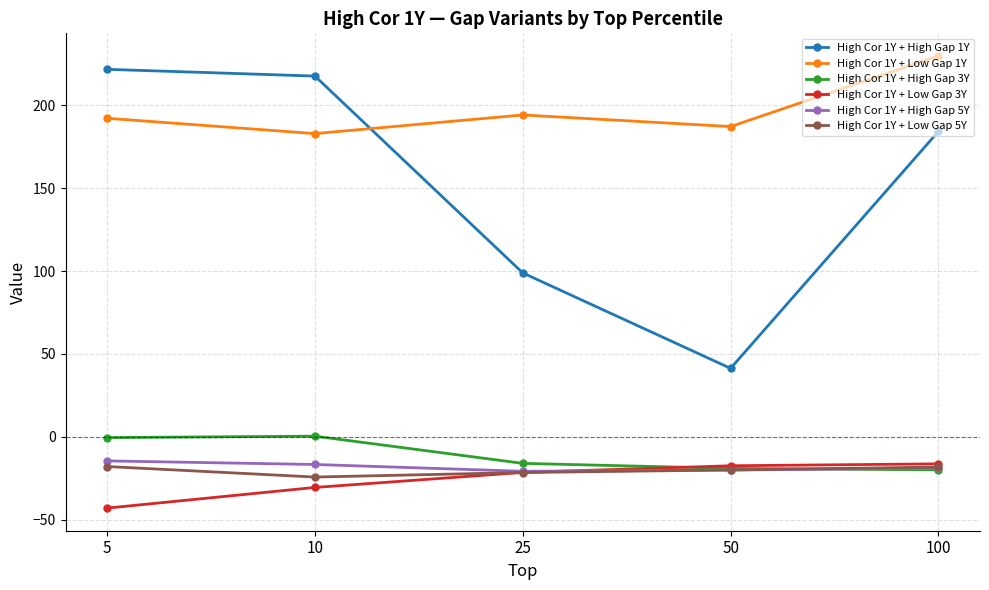

Which series has the widest spread of values?

High Cor 1Y + High Gap 1Y